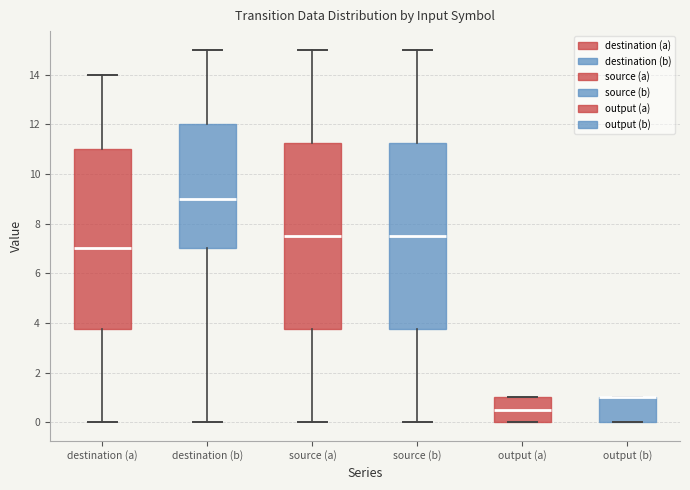

Reading left to right, transcribe this box plot: for each box, give where its median line is, the range the box spans, and where its two whiskers end, as read against the y-axis. The values are not printed on the chart, so give them approximately, as read against the axis.

destination (a): median 7.0, box 3.8 to 11.0, whiskers 0.0 to 14.0
destination (b): median 9.0, box 7.0 to 12.0, whiskers 0.0 to 15.0
source (a): median 7.6, box 3.8 to 11.2, whiskers 0.0 to 15.0
source (b): median 7.6, box 3.8 to 11.2, whiskers 0.0 to 15.0
output (a): median 0.6, box 0.0 to 1.0, whiskers 0.0 to 1.0
output (b): median 1.0 (drawn on the box's upper edge), box 0.0 to 1.0, whiskers 0.0 to 1.0